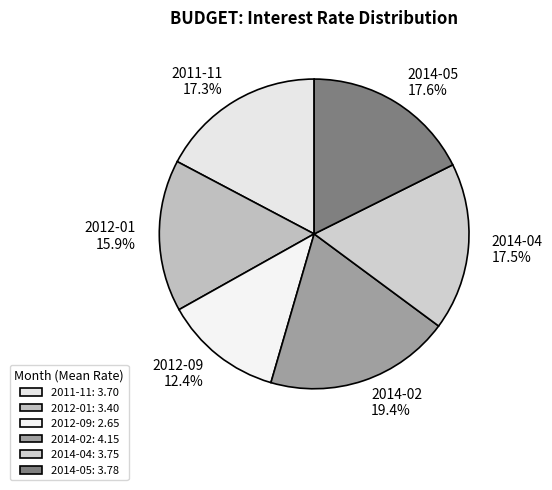

Does 2012-01 account for over 50% of the chart?

No